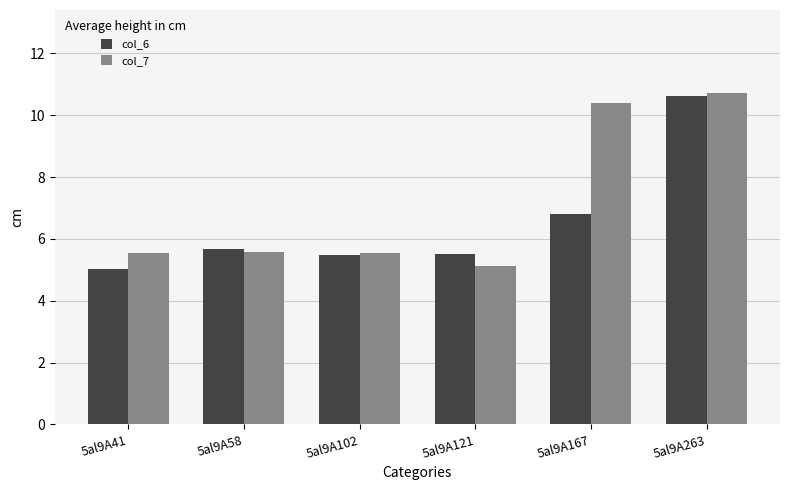

What is the lowest value of the col_6 series?

5.0